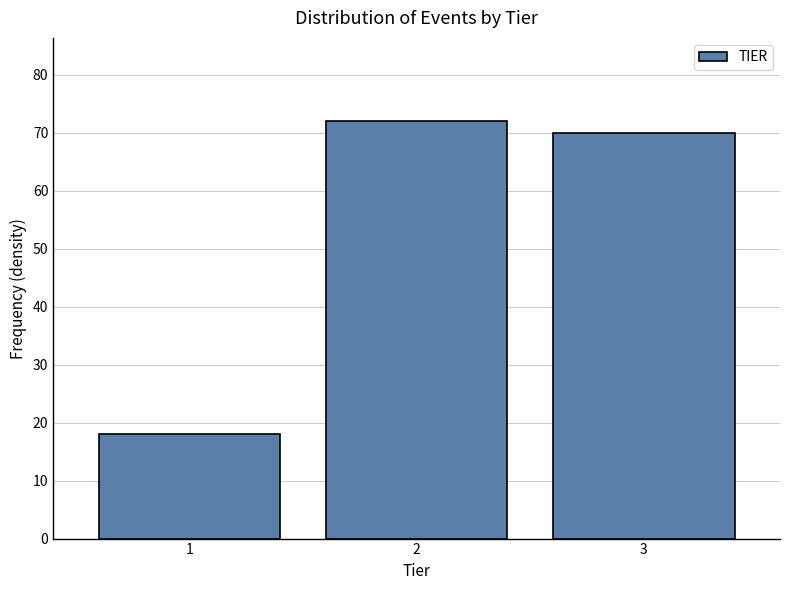

Reading left to right, extract all data points from this chart.

1=18	2=72	3=70